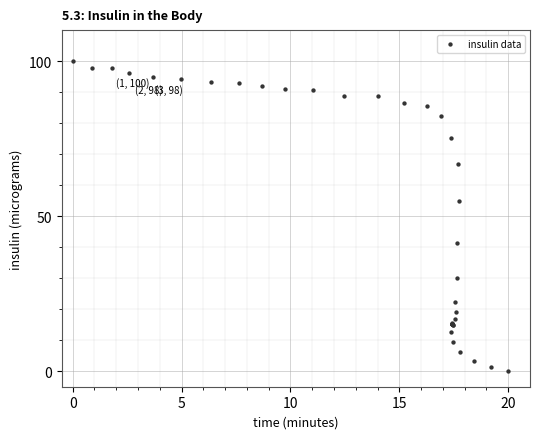

What Y value in the scatter plot is closest to 50?

54.9